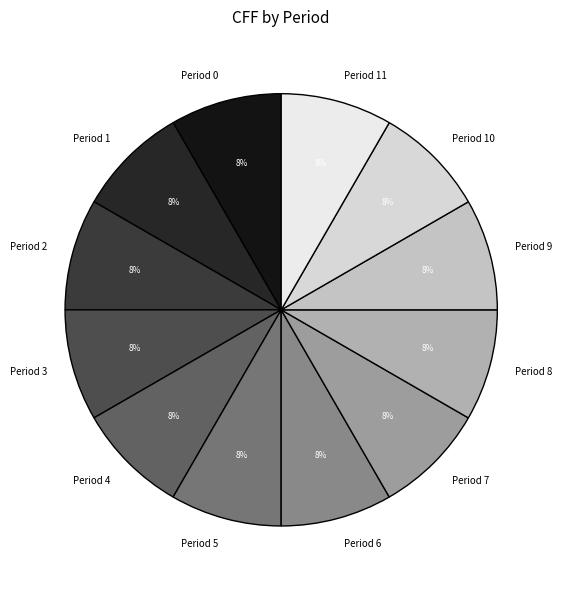

What is the ratio of the value at Period 5 to the value at Period 8?

1.0